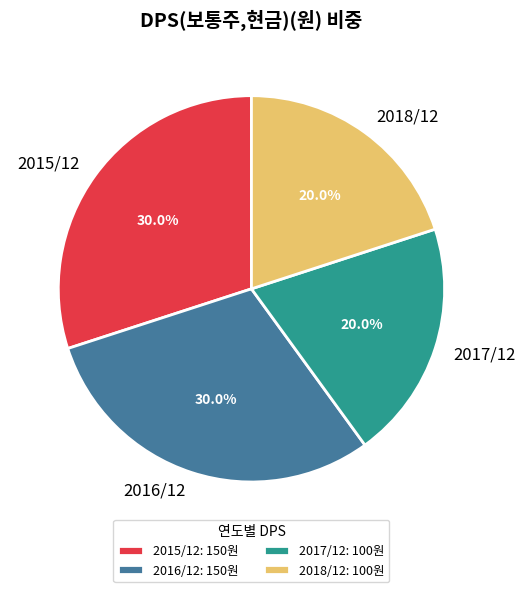

Count the number of slices in the pie.

4